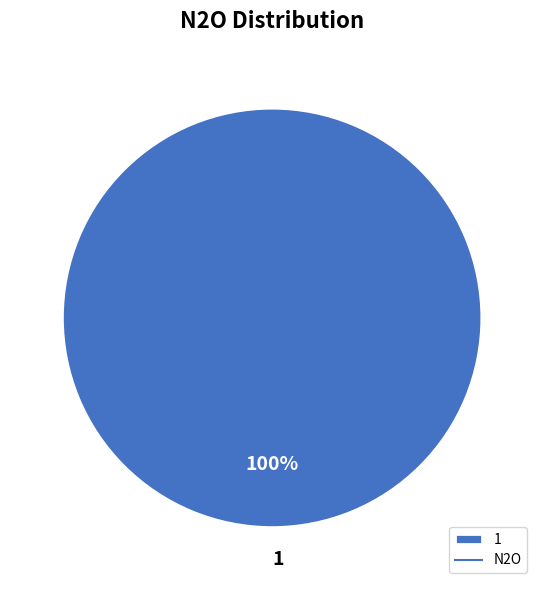

To the nearest percent, what portion does 1 represent?

100%